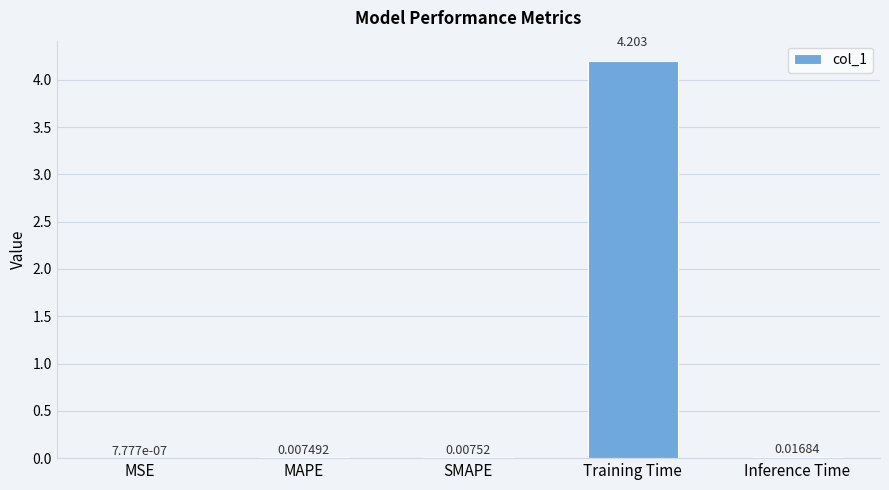

The value at Training Time is 1.3. True or false?

False